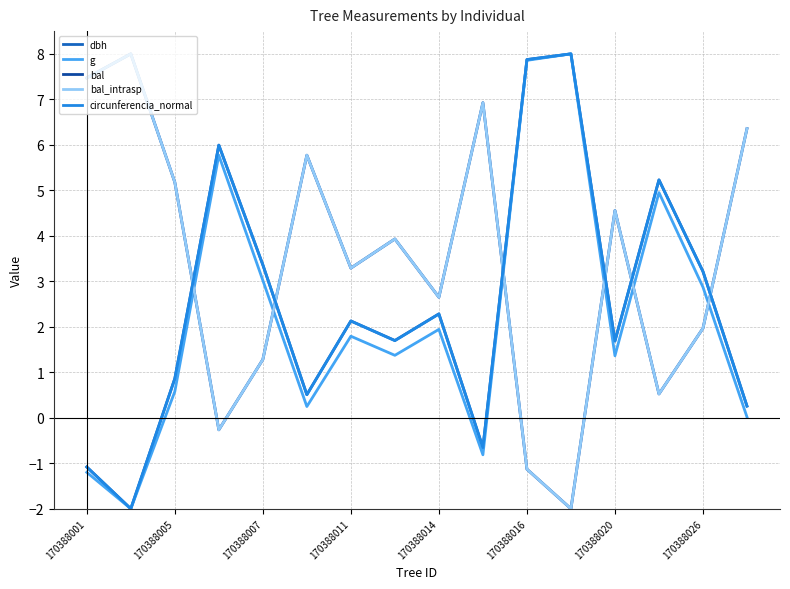

What is the lowest value of the dbh series?

-2.0